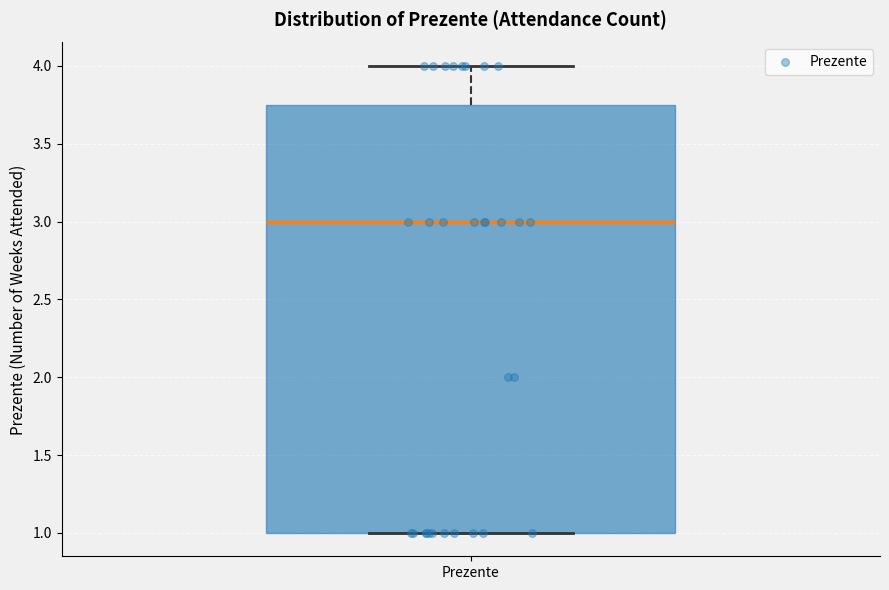

Read this box plot against the y-axis: the position of the median line, the range covered by the box, and the ends of both whiskers. The values are not printed on the chart, so give them approximately, as read against the axis.

median 3.00, box 1.00 to 3.75, whiskers 1.00 to 4.00